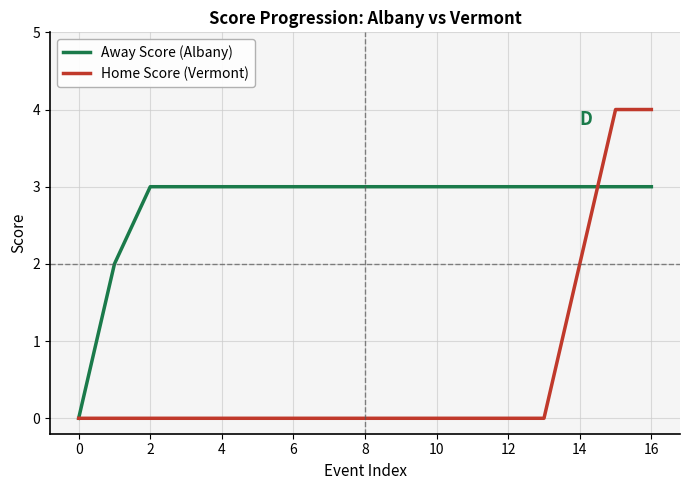

Which series has the largest range (max minus min)?

Home Score (Vermont)